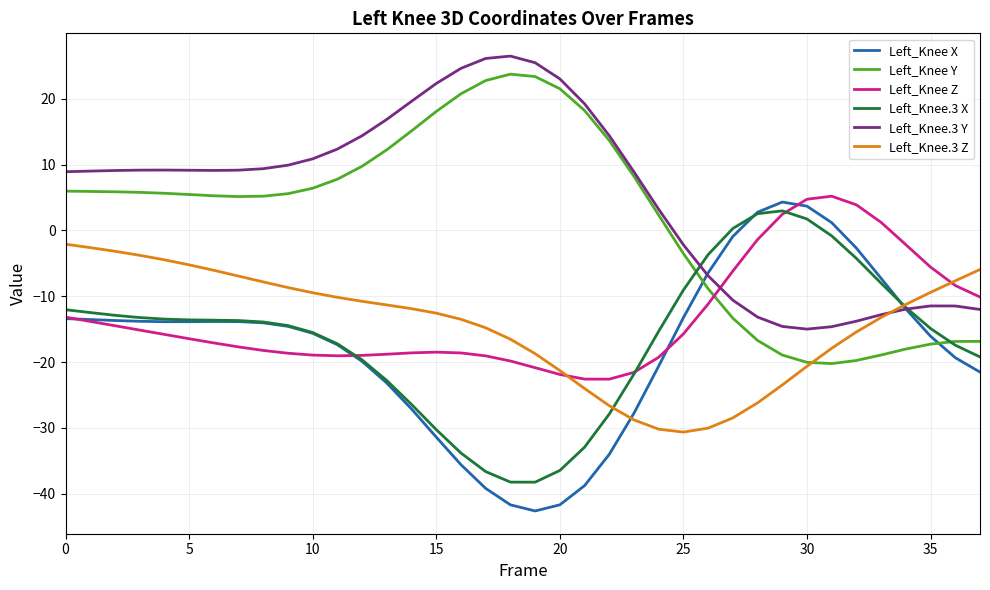

How many intersections are there between Left_Knee Y and Left_Knee Z?

1